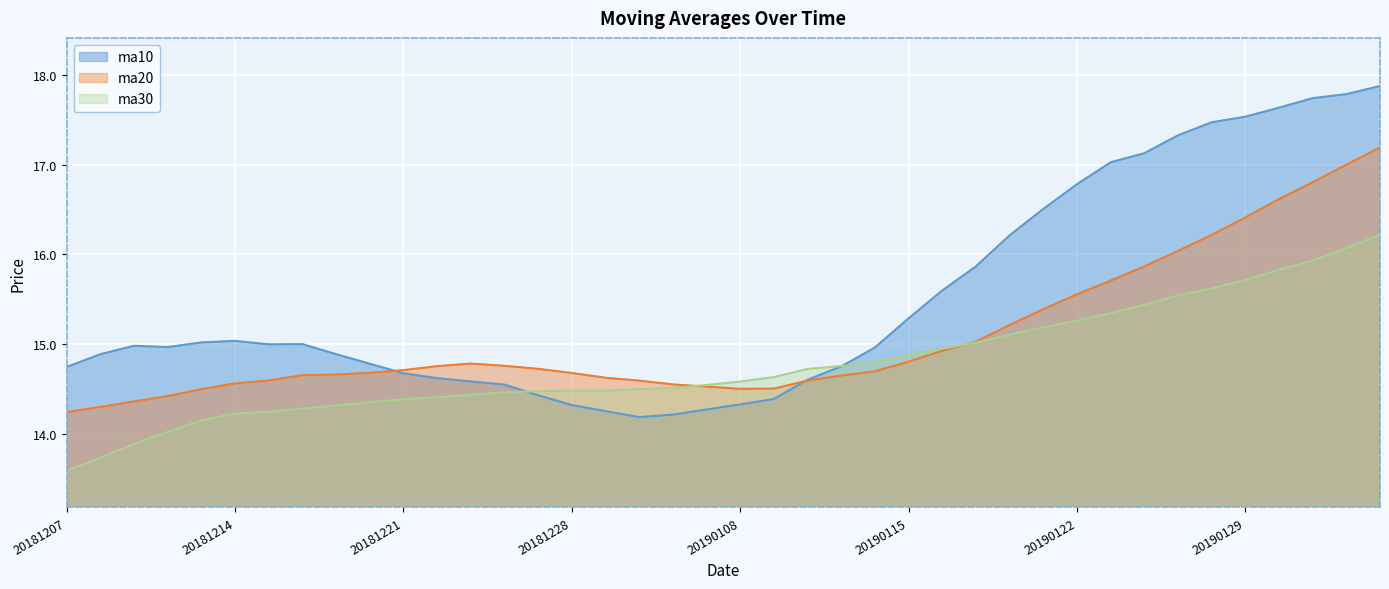

What value does the ma30 series have at 20181225?

14.4